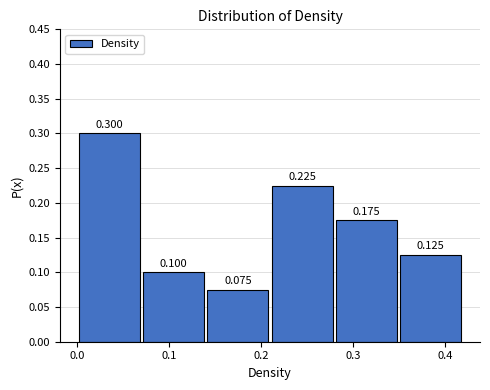

How tall is the bar that spans 0.28 to 0.35 on the x-axis? The bar edges are not printed on the chart, so give them approximately, as read against the axis.

0.175